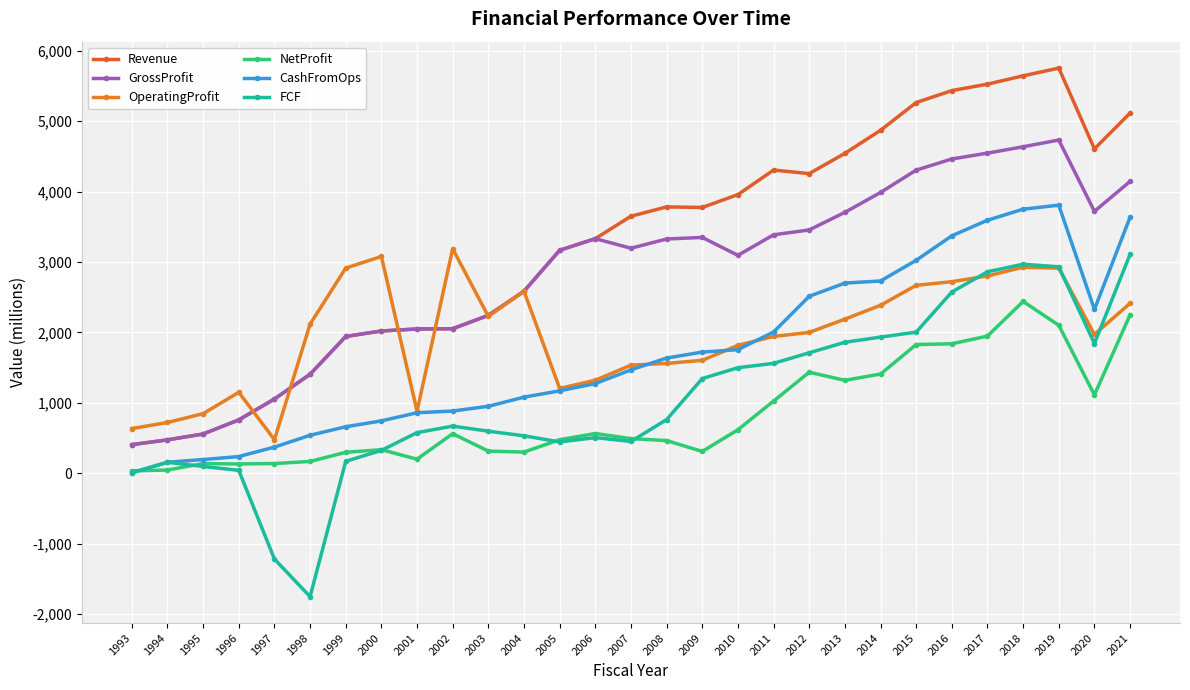

Which series has the largest range (max minus min)?

Revenue